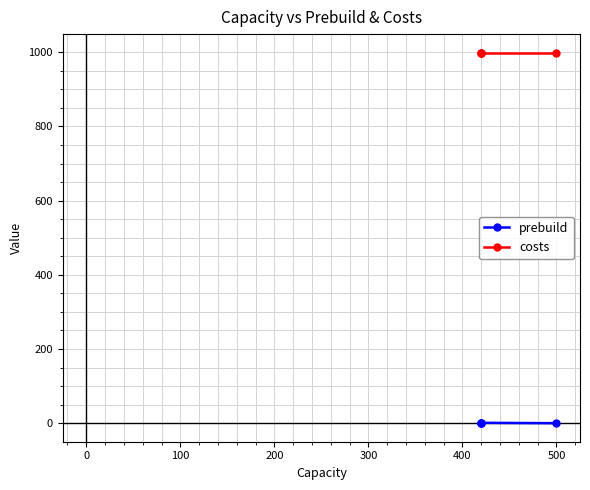

True or false: prebuild has a value of 1 at 0.

False